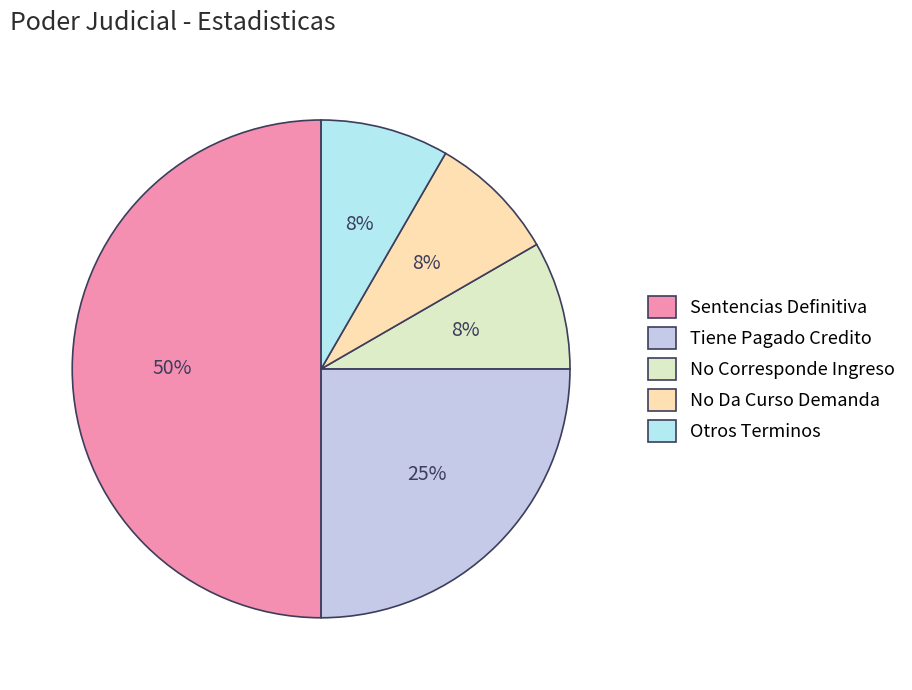

How many segments does this pie chart have?

5